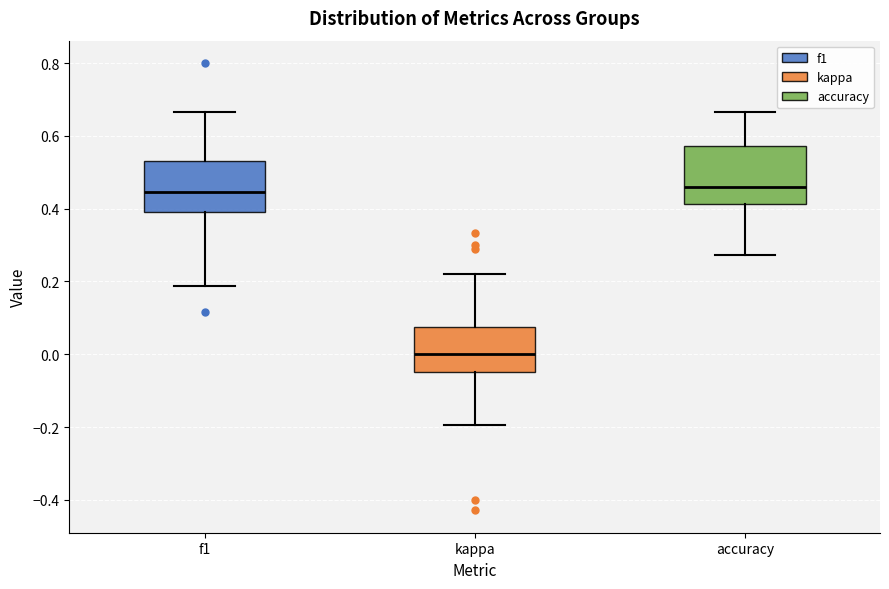

Where is the lower edge of the box for f1 on the y-axis? The values are not printed on the chart, so give them approximately, as read against the axis.

0.38